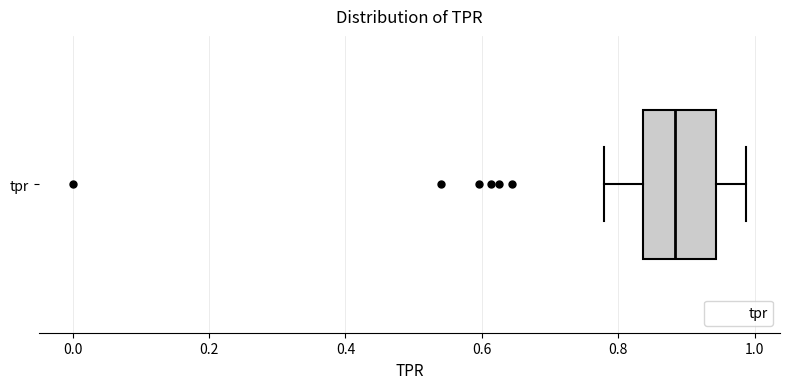

Read this box plot against the x-axis: the position of the median line, the range covered by the box, and the ends of both whiskers. The values are not printed on the chart, so give them approximately, as read against the axis.

median 0.88, box 0.84 to 0.94, whiskers 0.78 to 0.98